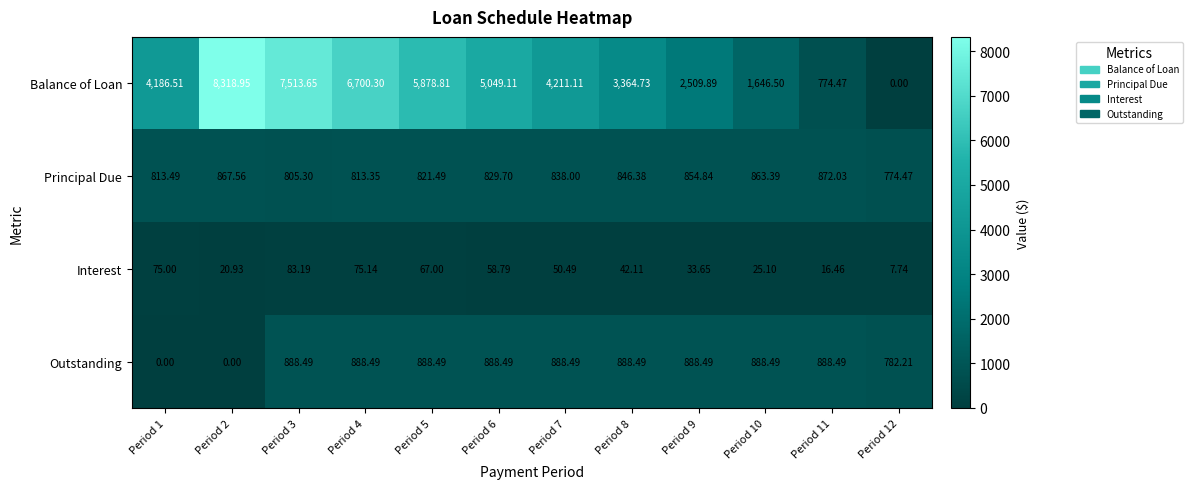

At which category is the sum across all series the highest?

Period 3